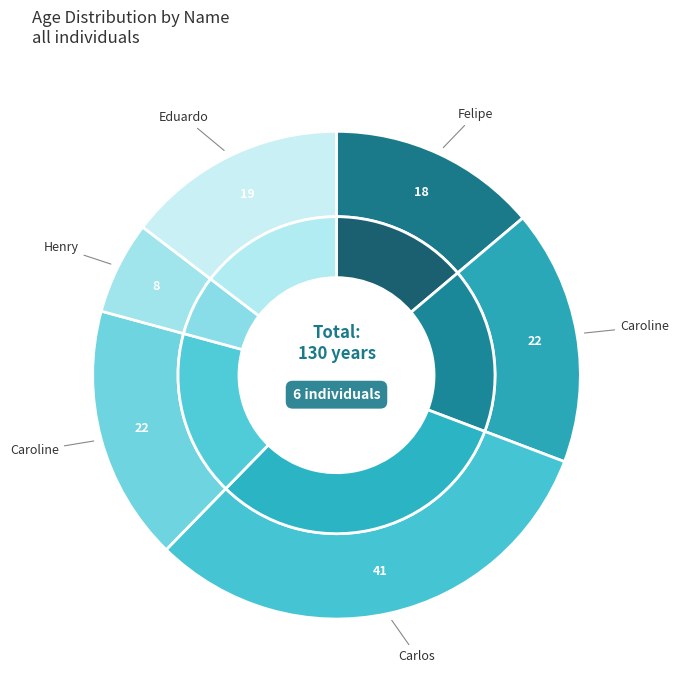

What percentage is NOT represented by Felipe?

86.2%